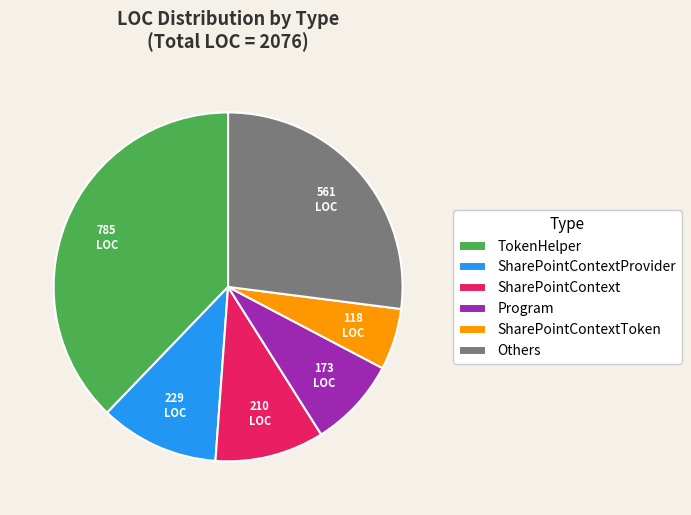

Which category has the smallest portion of the pie?

SharePointContextToken